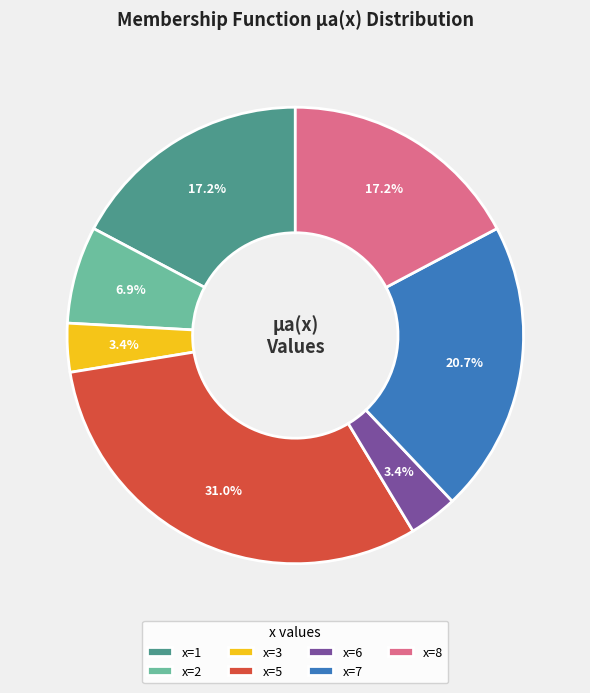

Does x=7 account for over 50% of the chart?

No